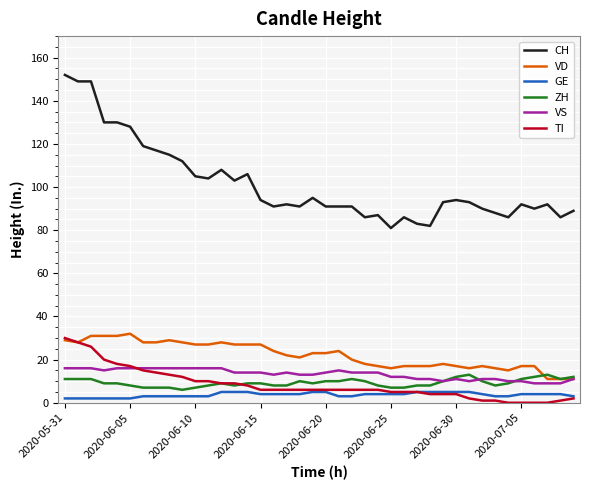

Which series has the largest total across all categories?

CH